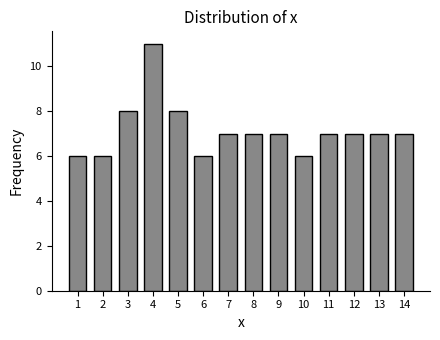

Reading left to right, what are all the values shown in this chart?

6	6	8	11	8	6	7	7	7	6	7	7	7	7